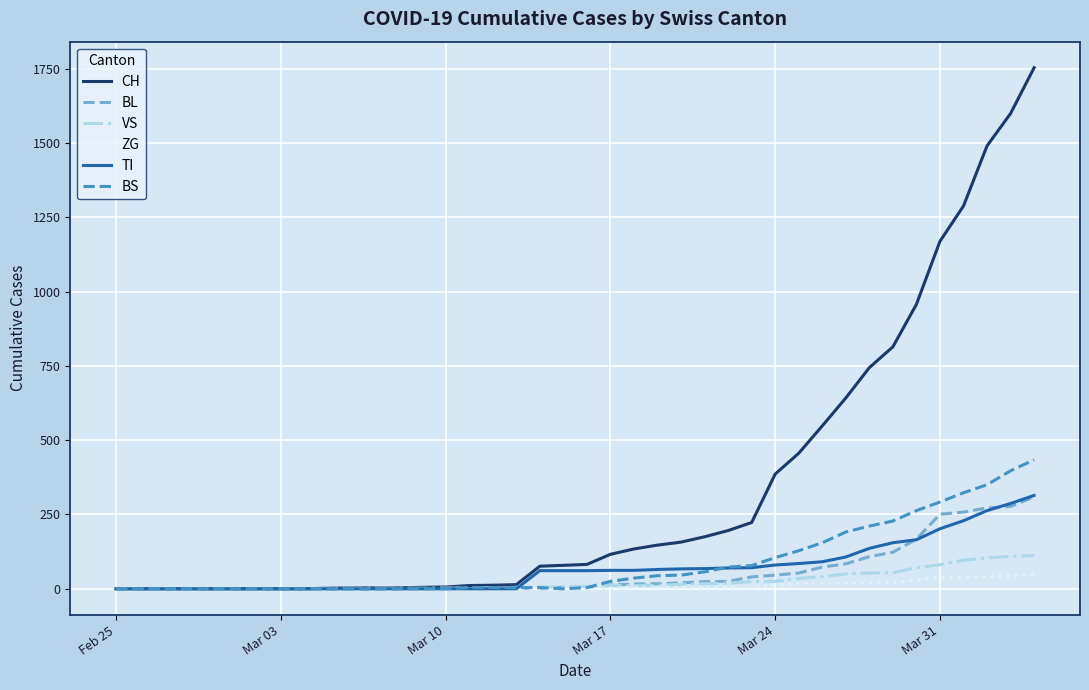

What is the greatest value displayed?

1753